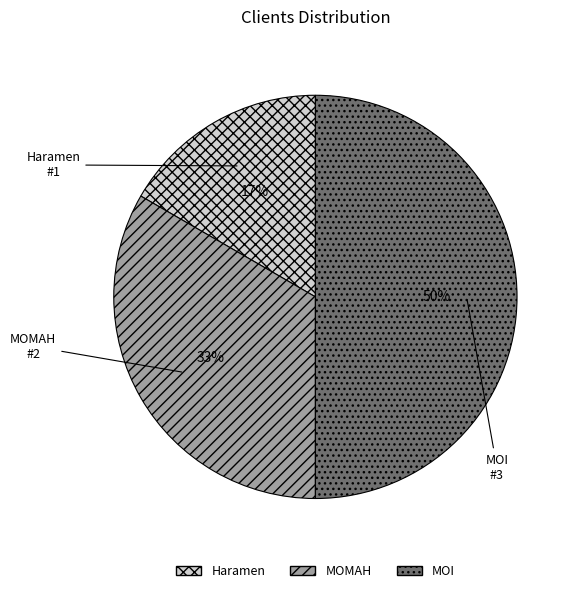

What is the smallest slice in the pie chart?

Haramen